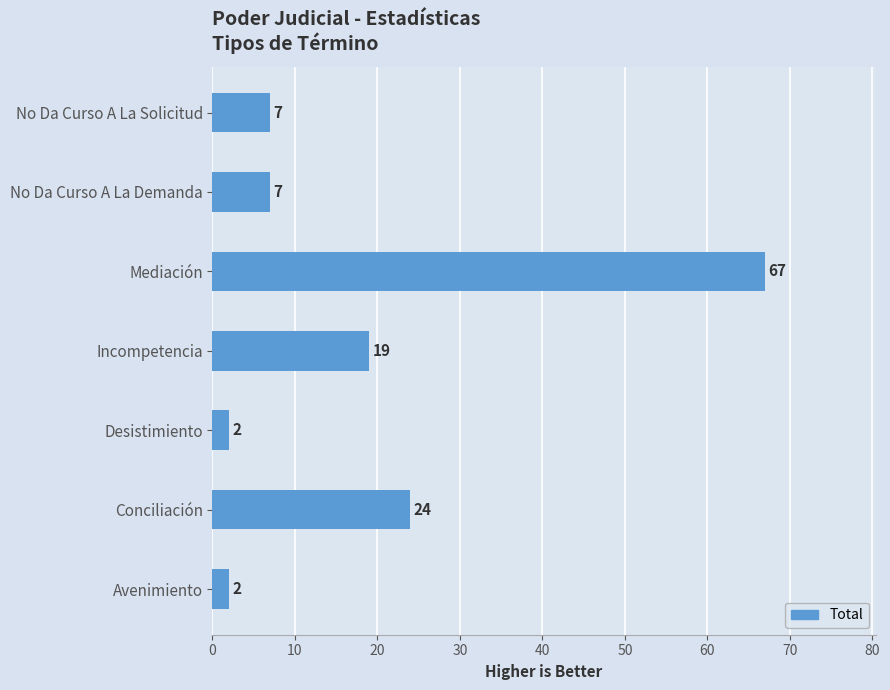

What is the difference between the maximum and minimum values?

65